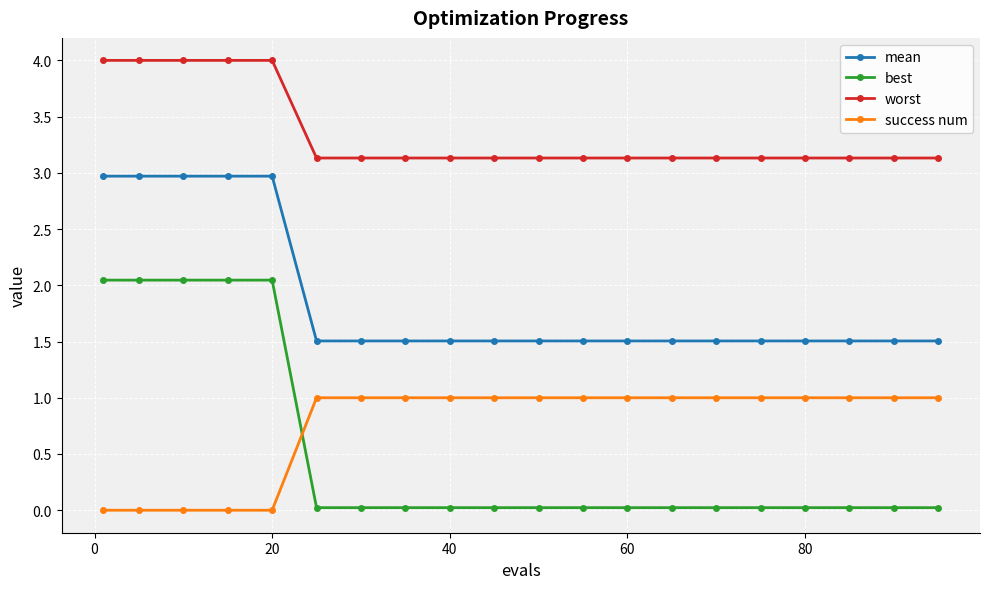

What is the average value of the mean series?

1.9